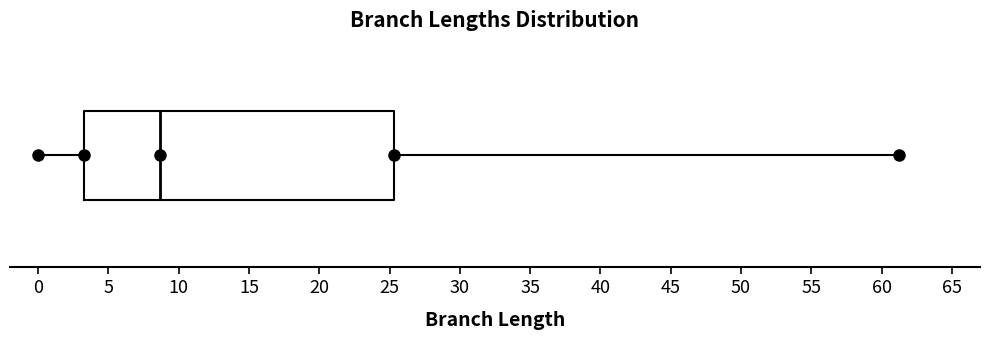

Where does the right whisker of the box end on the x-axis? The values are not printed on the chart, so give them approximately, as read against the axis.

61.0